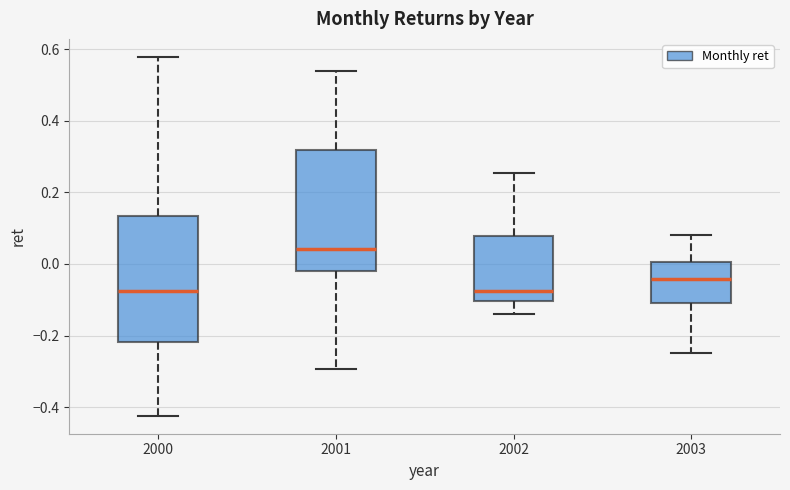

Where is the upper edge of the box at x = 2003 on the y-axis? The values are not printed on the chart, so give them approximately, as read against the axis.

0.00